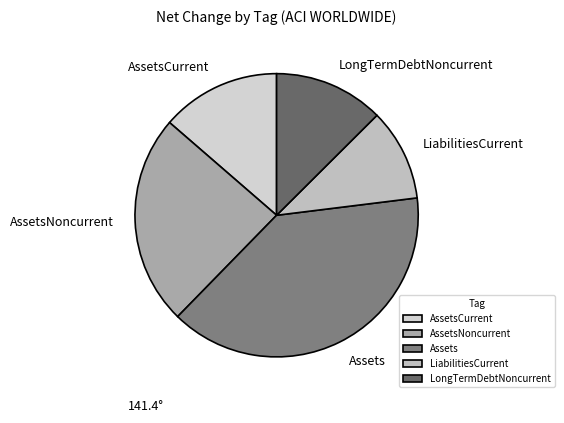

Rank the categories by value from lowest to highest.

LiabilitiesCurrent, LongTermDebtNoncurrent, AssetsCurrent, AssetsNoncurrent, Assets